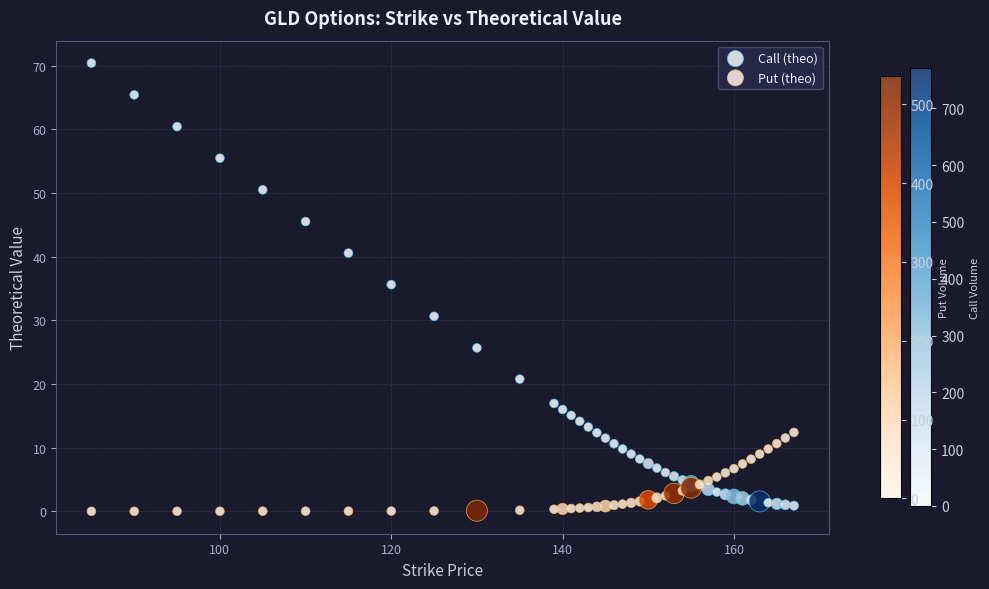

Which series reaches the minimum Y coordinate?

Put (theo)